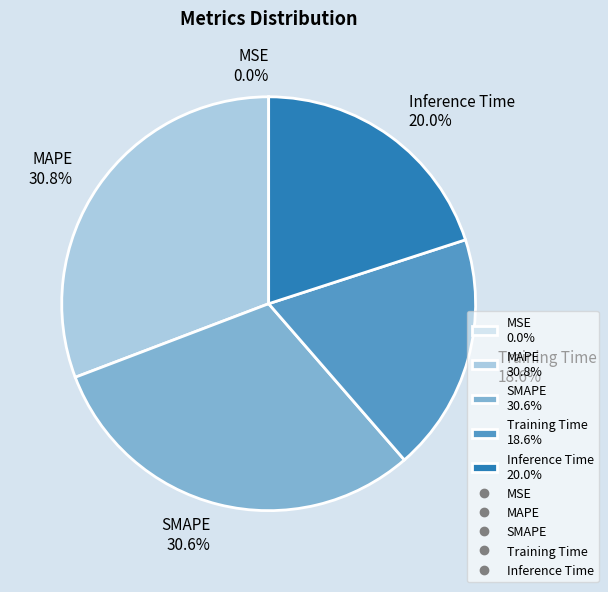

To the nearest percent, what is the average slice percentage?

20%